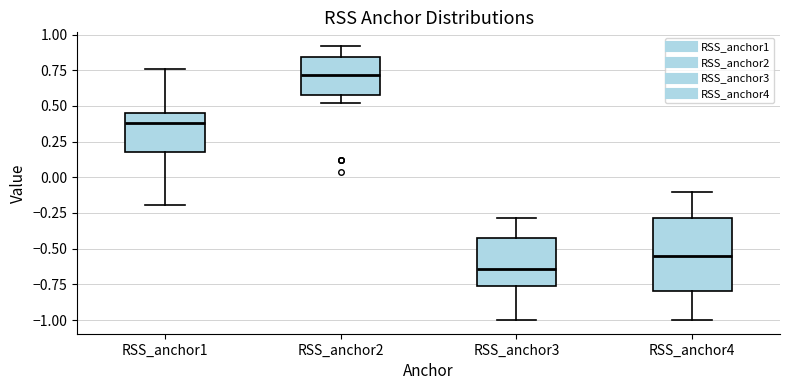

Where does the lower whisker of the box for RSS_anchor3 end on the y-axis? The values are not printed on the chart, so give them approximately, as read against the axis.

-1.00